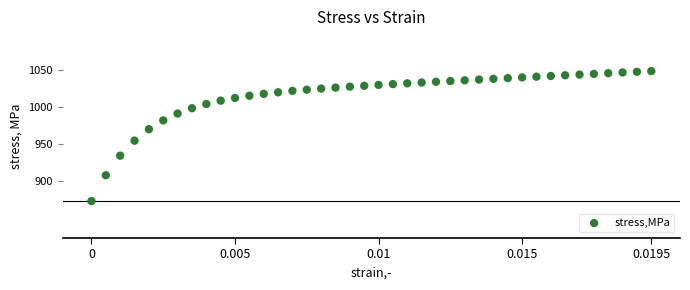

What is the range of Y values (max minus min)?

175.8